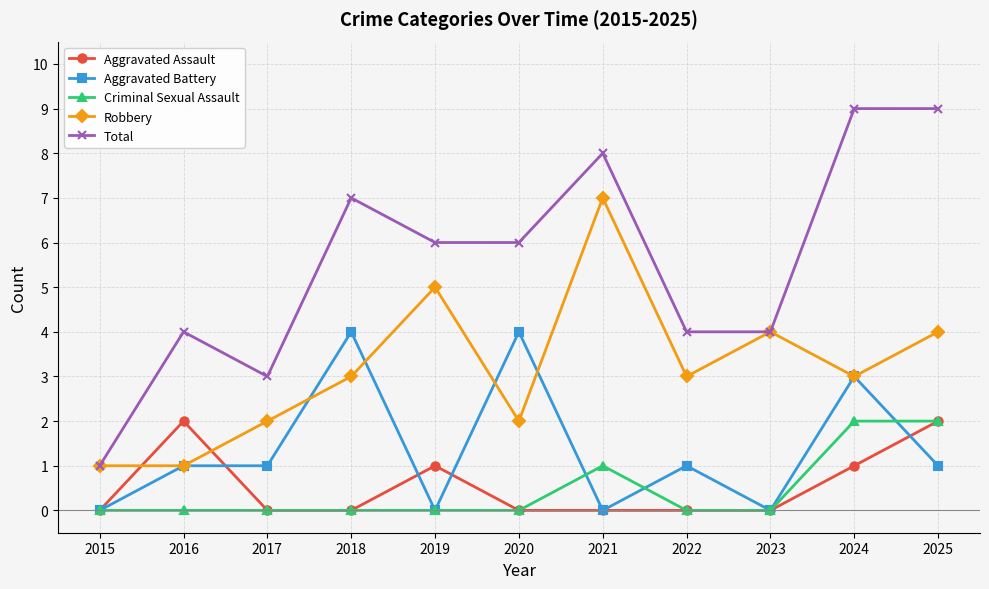

True or false: Aggravated Battery has a value of 4 at 2020.

True